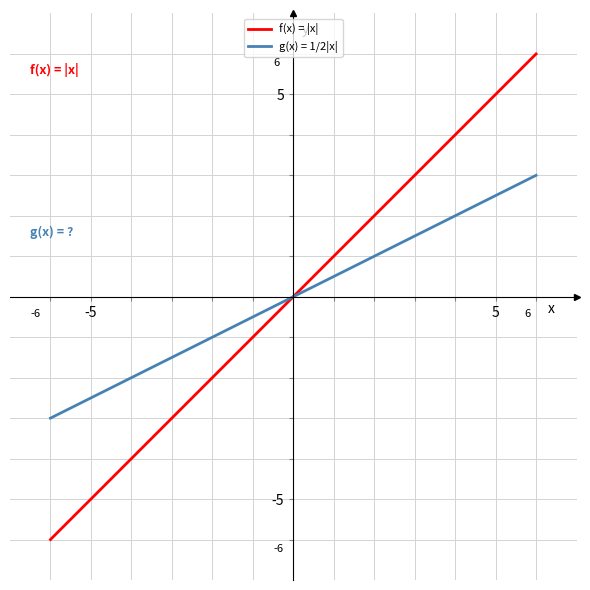

Rank the series by their maximum value, from highest to lowest.

f(x) = |x|, g(x) = 1/2|x|